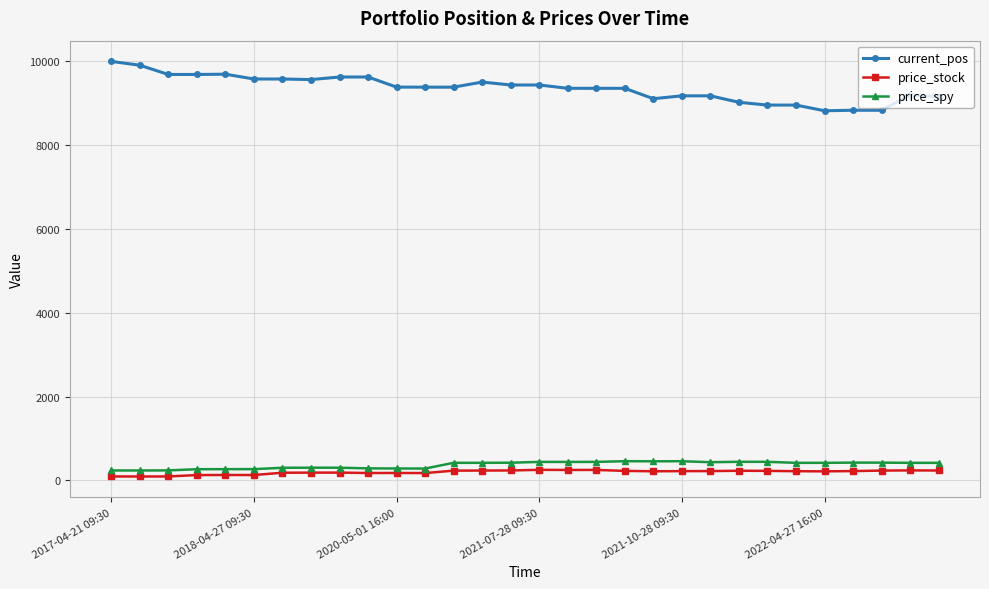

What is the maximum value shown in the chart?

10000.0